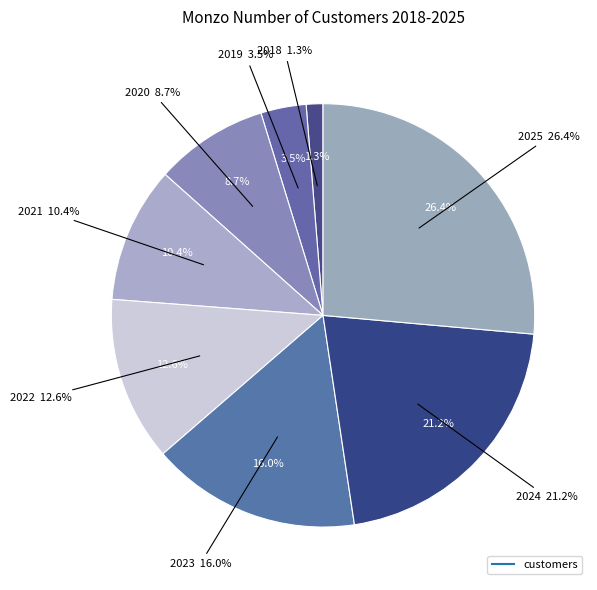

Is it true that 2019 is 11% of the pie?

False